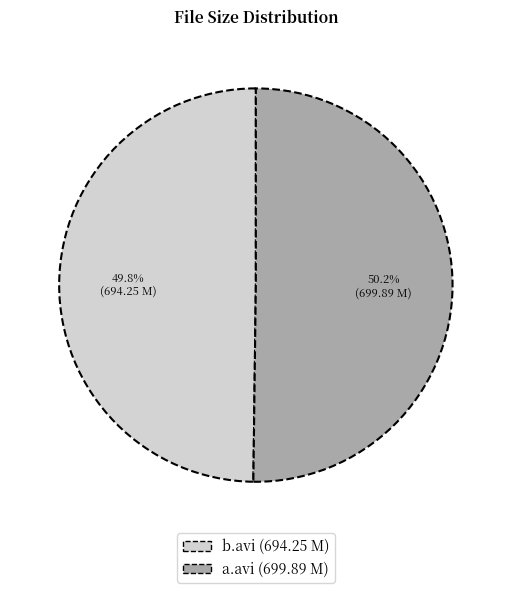

Does any single category account for the majority?

Yes